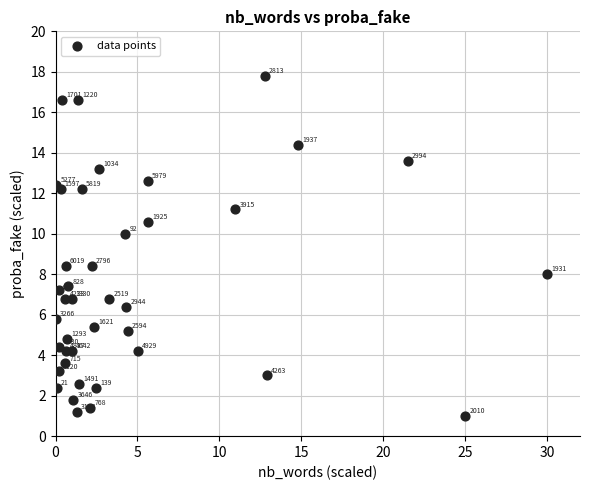

What Y value in the scatter plot is closest to 9?

8.4